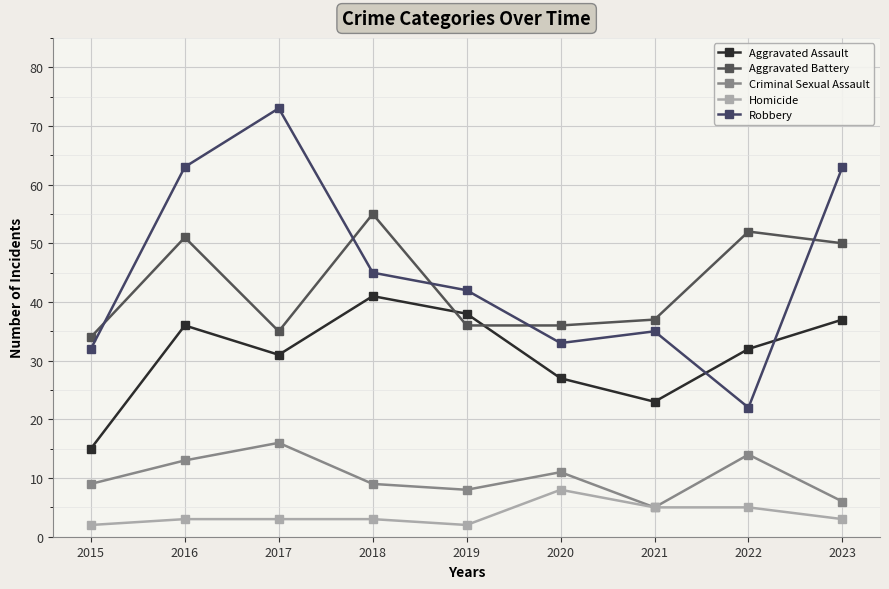

The Aggravated Battery series shows 36 at 2020. True or false?

True